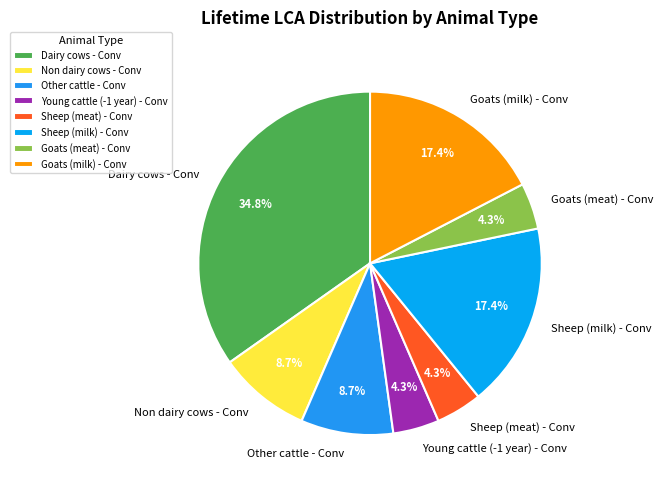

How many slices are in this pie chart?

8